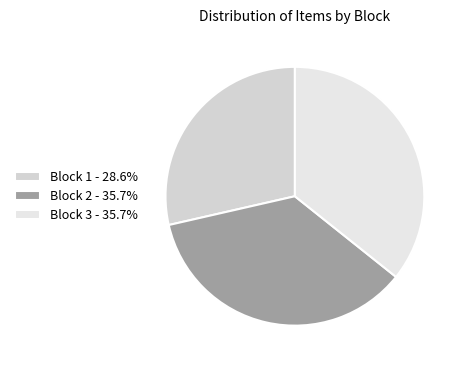

How many slices are in this pie chart?

3